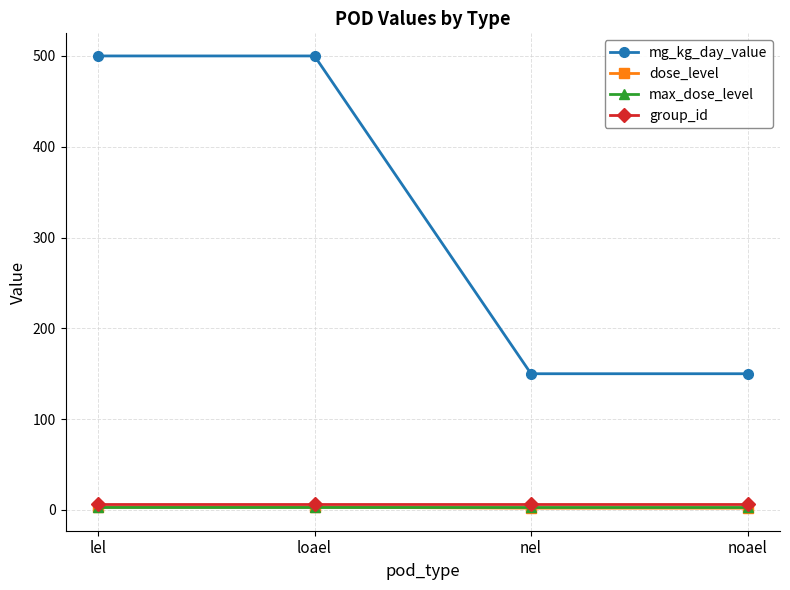

Which series changed the most between lel and noael?

mg_kg_day_value